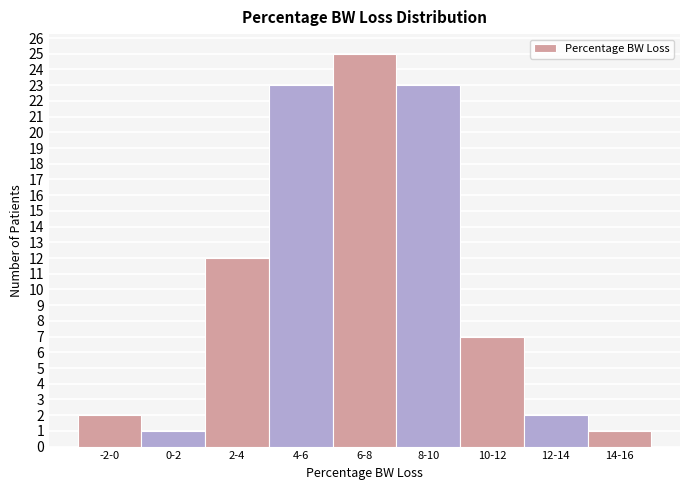

Reading right to left, extract all data points from this chart.

1	2	7	23	25	23	12	1	2